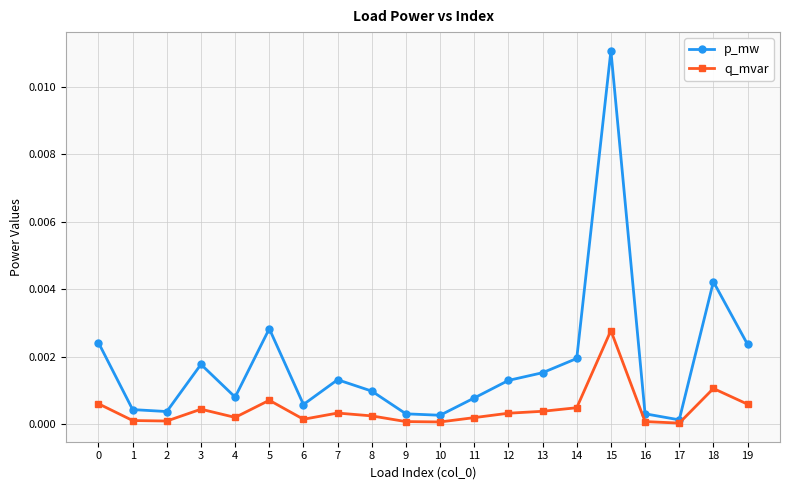

At how many categories does at least one series exceed 0?

20